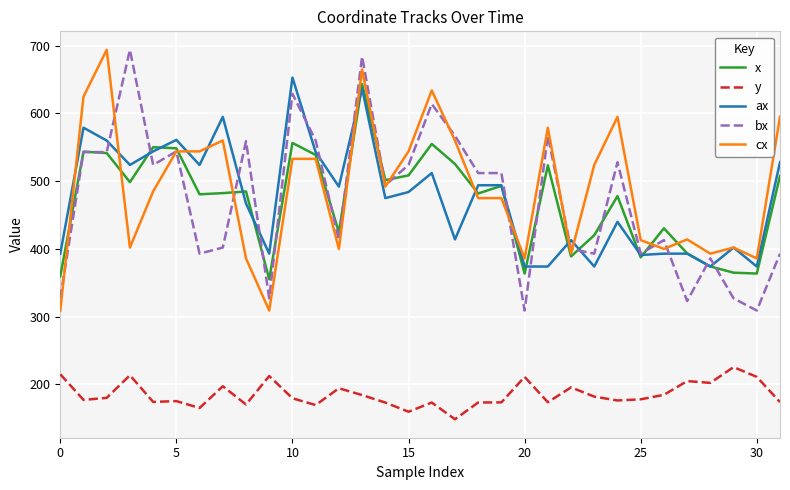

How many series are shown in this chart?

5